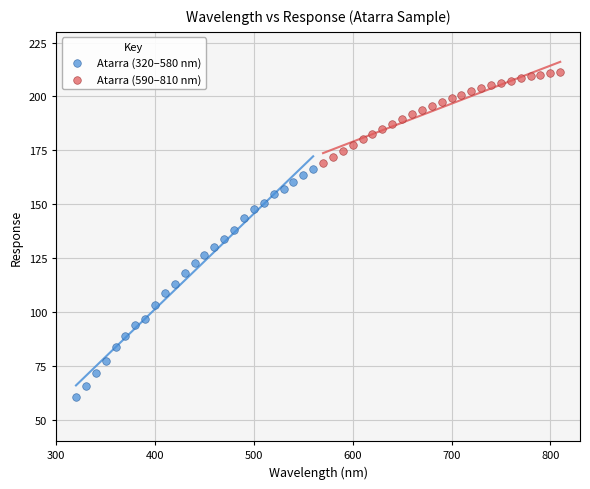

Which series reaches the maximum Y coordinate?

Atarra (590–810 nm)